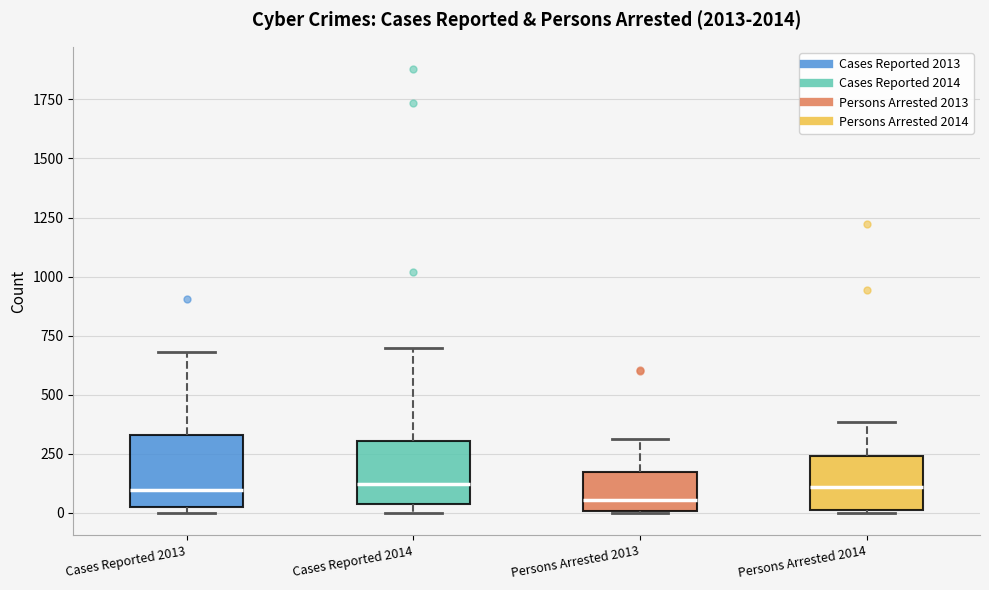

Reading left to right, transcribe this box plot: for each box, give where its median line is, the range the box spans, and where its two whiskers end, as read against the y-axis. The values are not printed on the chart, so give them approximately, as read against the axis.

Cases Reported 2013: median 100, box 0 to 350, whiskers 0 (just below the box's lower edge) to 700
Cases Reported 2014: median 100, box 50 to 300, whiskers 0 to 700
Persons Arrested 2013: median 50, box 0 to 150, whiskers 0 to 300
Persons Arrested 2014: median 100, box 0 to 250, whiskers 0 to 400